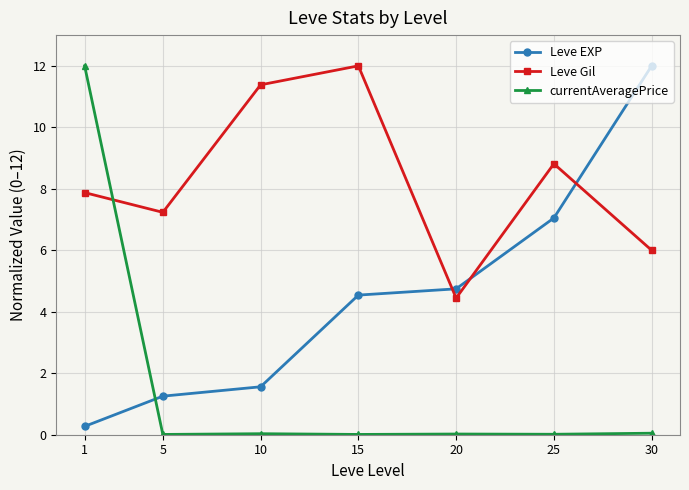

What is the difference between the Leve Gil values at 10 and 5?

4.1